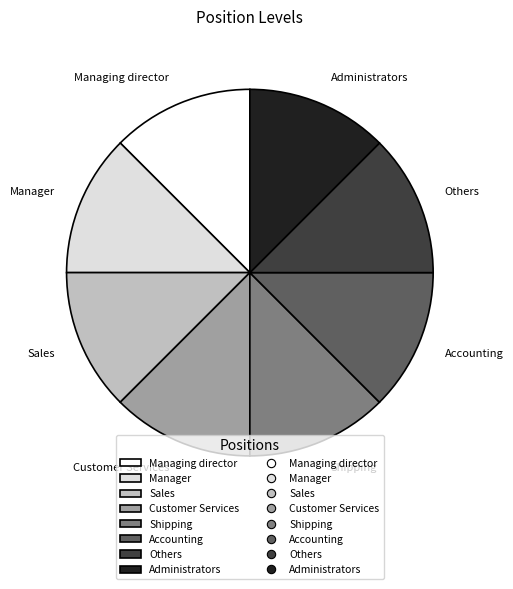

Is there any slice that represents more than half of the pie?

No